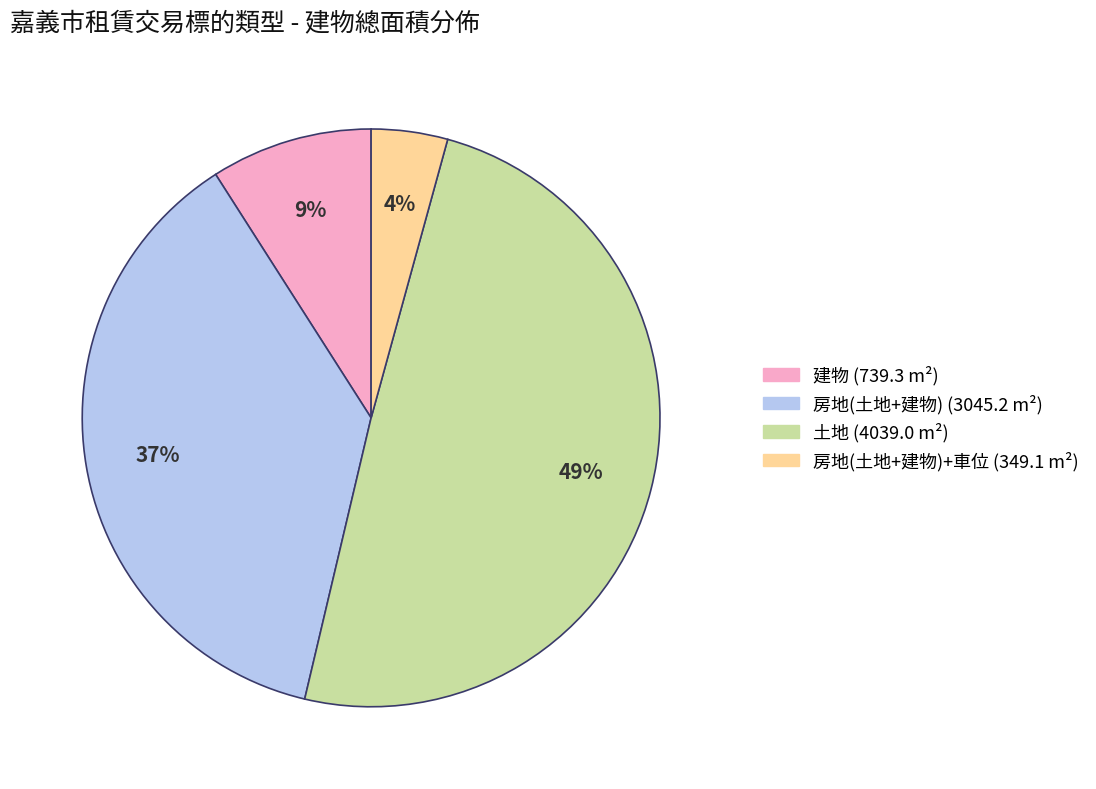

To the nearest percent, what is the average slice percentage?

25%